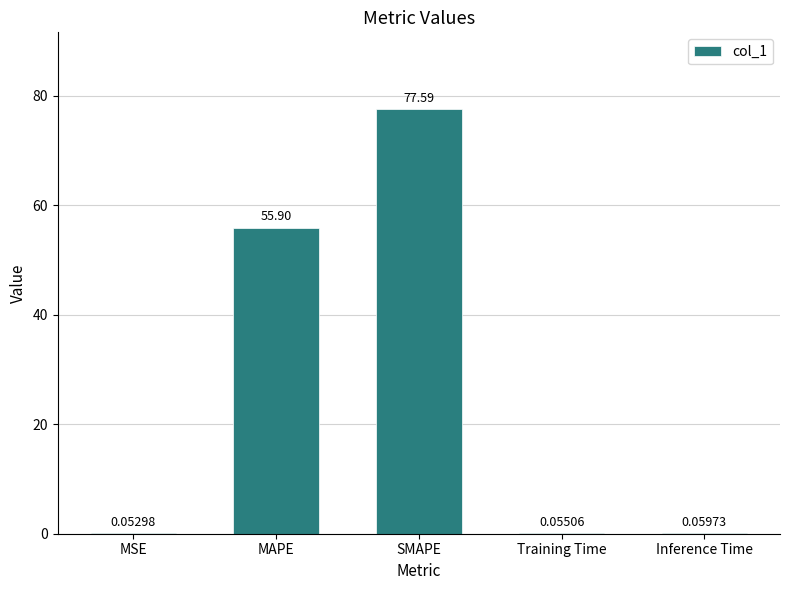

At which category does the chart reach its peak across all series?

SMAPE